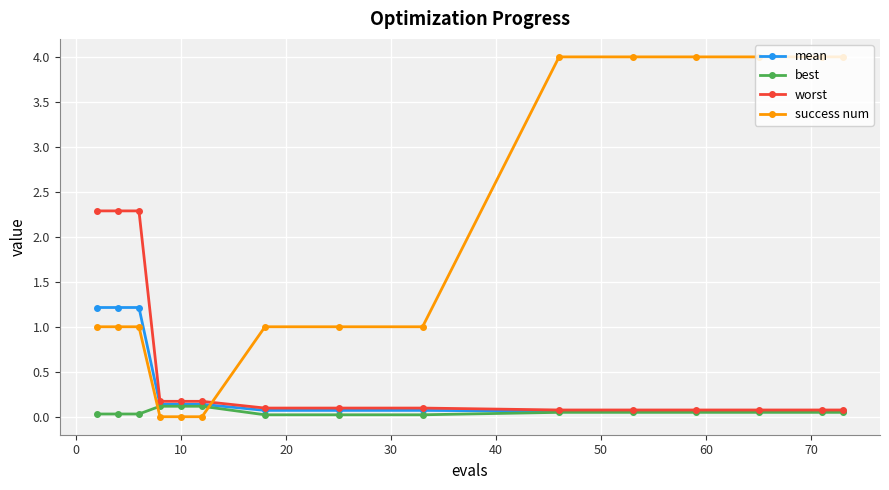

What is the value of the worst point at the 15th from the left?

0.1